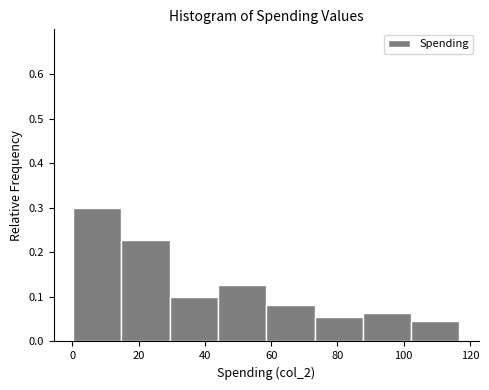

Reading left to right, transcribe this chart: for each bar, give the range it covers on the x-axis and its height. Neither the bar edges nor the heights are printed on the chart, so give them approximately, as read against the axes.

0 to 14: 0.30
14 to 30: 0.23
30 to 44: 0.10
44 to 58: 0.13
58 to 74: 0.08
74 to 88: 0.05
88 to 102: 0.06
102 to 116: 0.05